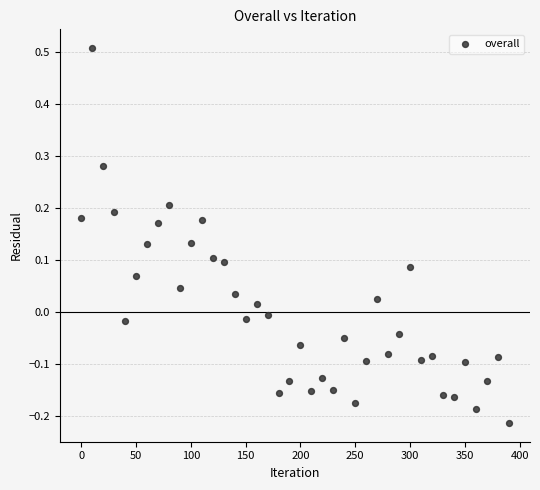

What is the range of X values (max minus min)?

390.0